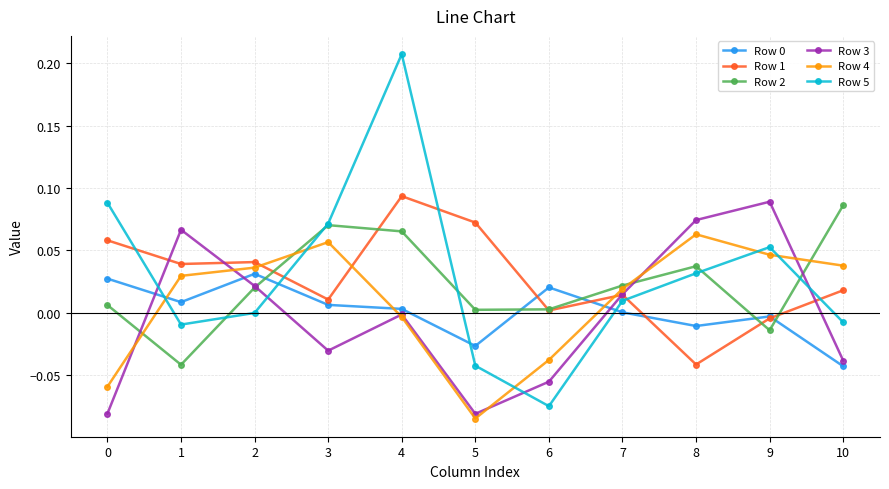

Is the value of Row 0 at 8 greater than the value of Row 1 at 1?

No